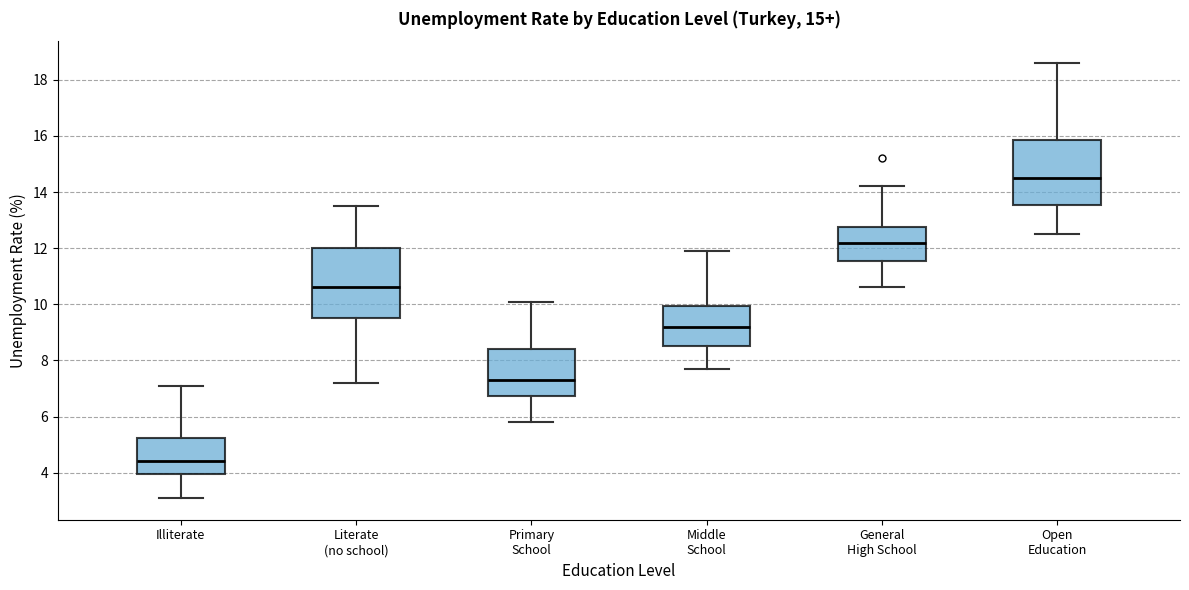

Which box has the highest median line?

Open Education